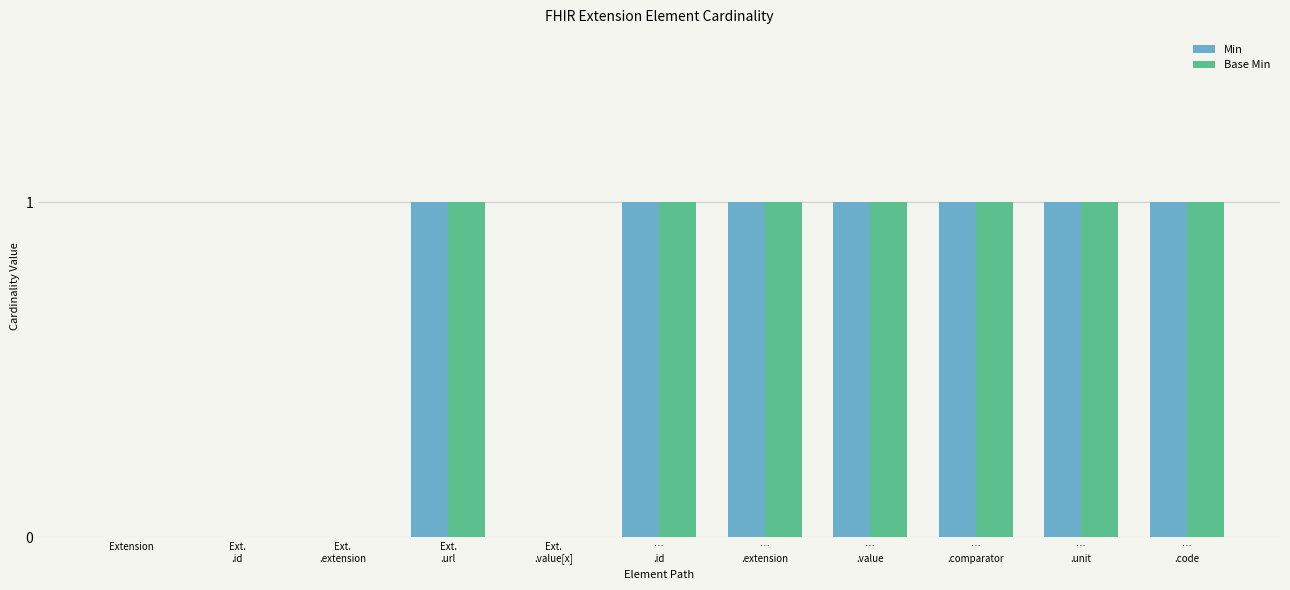

How many distinct data groups are displayed?

2